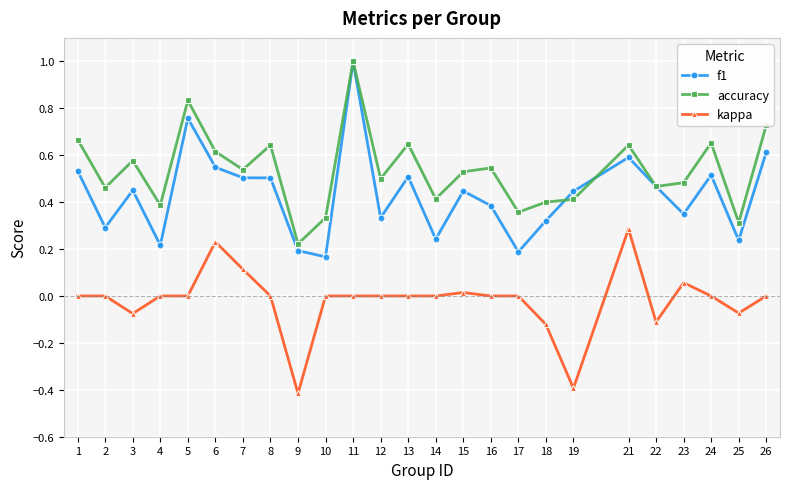

Which series has the widest spread of values?

f1